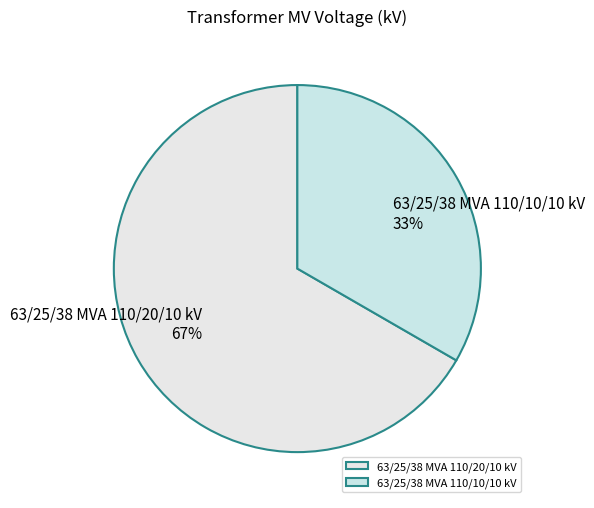

Which has a higher value, 63/25/38 MVA 110/20/10 kV or 63/25/38 MVA 110/10/10 kV?

63/25/38 MVA 110/20/10 kV